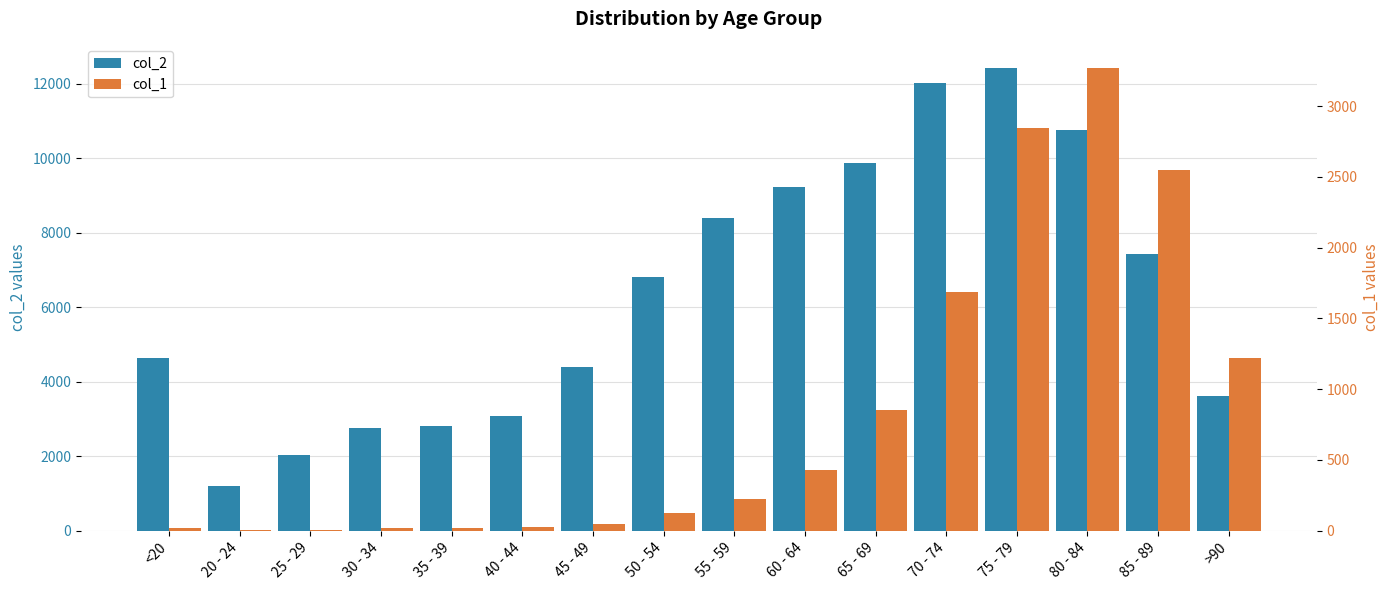

What is the difference between the maximum and minimum values in the col_1 series?

3270